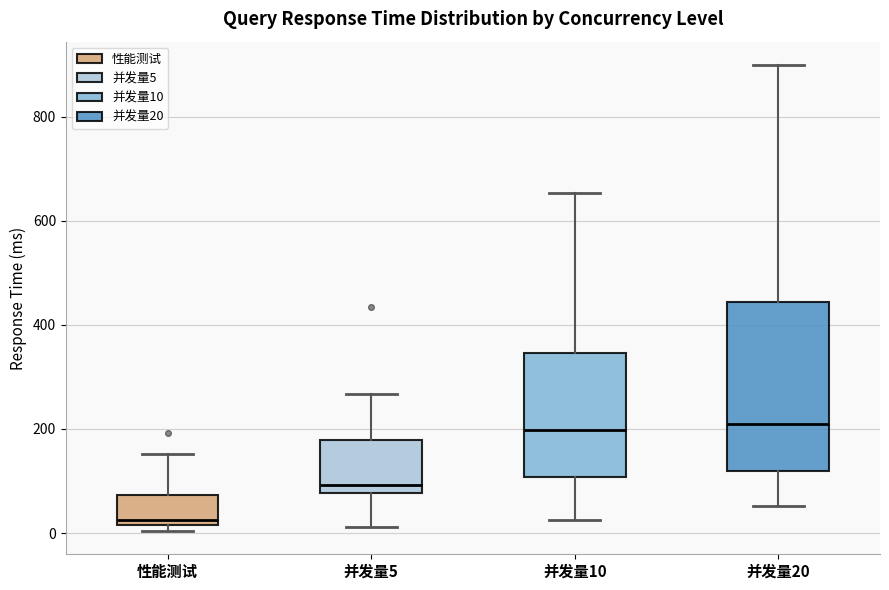

Reading left to right, read every box against the y-axis: the position of its median line, the range the box covers, and the ends of its whiskers. The values are not printed on the chart, so give them approximately, as read against the axis.

性能测试: median 20 (just above the box's lower edge), box 20 to 80, whiskers 0 to 160
并发量5: median 100, box 80 to 180, whiskers 20 to 260
并发量10: median 200, box 100 to 340, whiskers 20 to 660
并发量20: median 200, box 120 to 440, whiskers 60 to 900